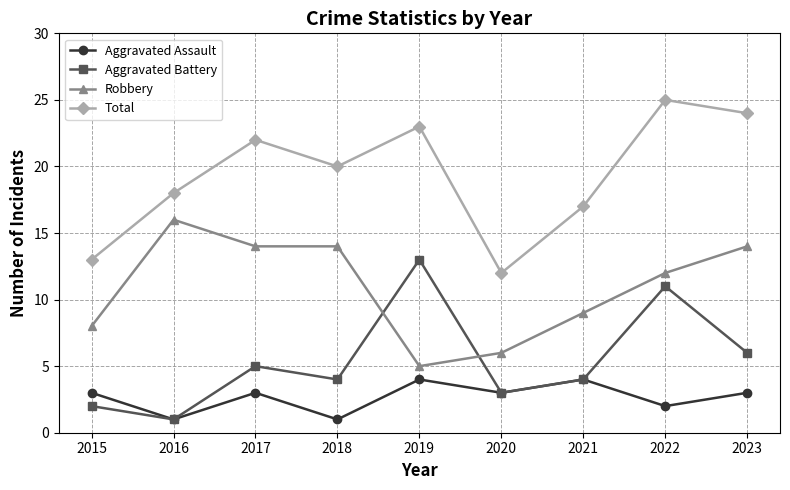

Count the number of data series in this chart.

4